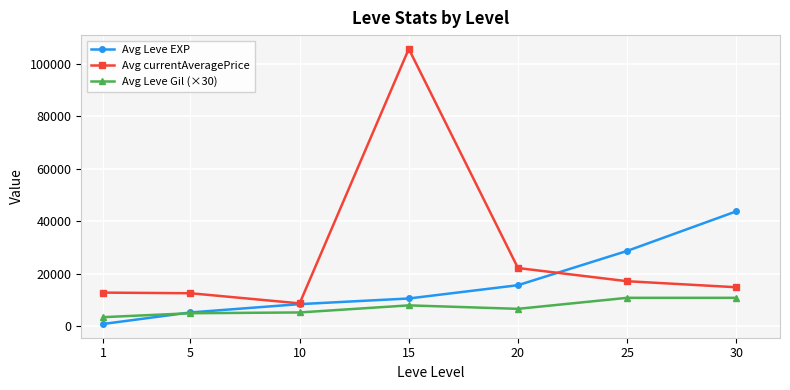

What is the difference between the second highest and minimum values in the Avg currentAveragePrice series?

13484